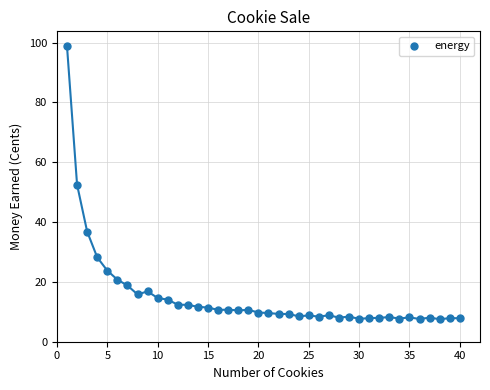

What is the range of Y values (max minus min)?

91.3